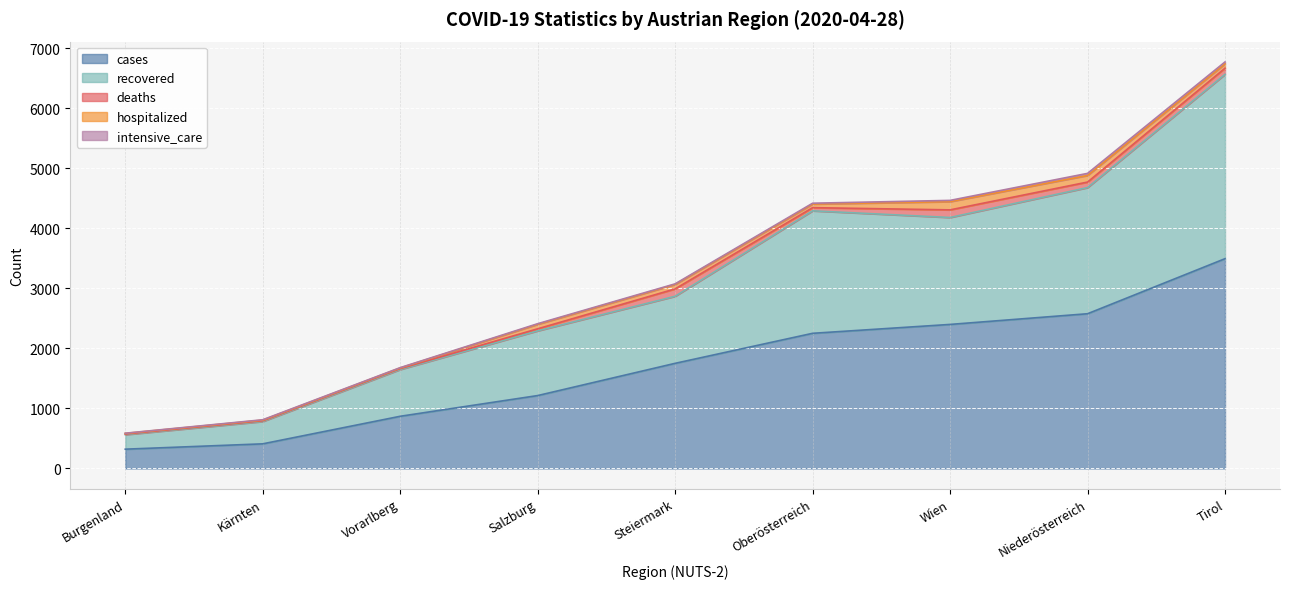

True or false: recovered and intensive_care intersect in this chart.

False